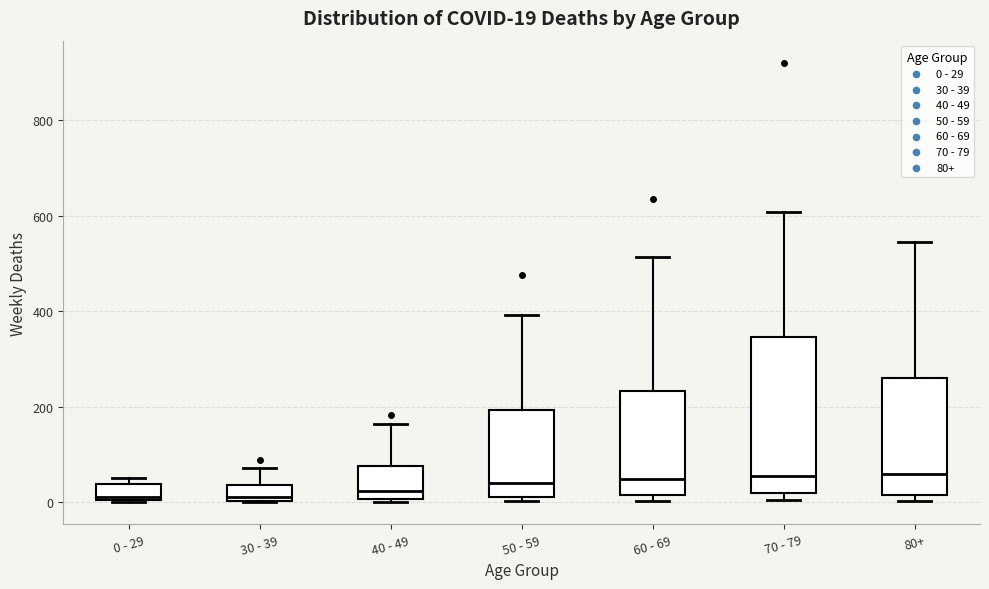

Comparing the boxes themselves (not the whiskers), which one is the tallest?

70 - 79